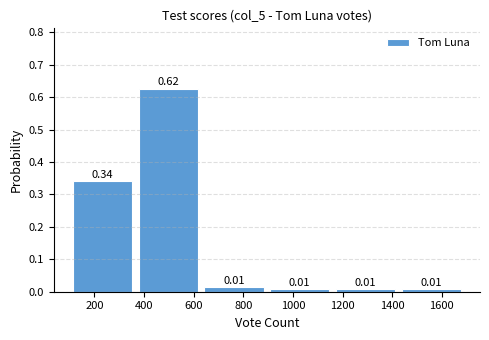

Which range on the x-axis has the tallest bar?

380 to 640